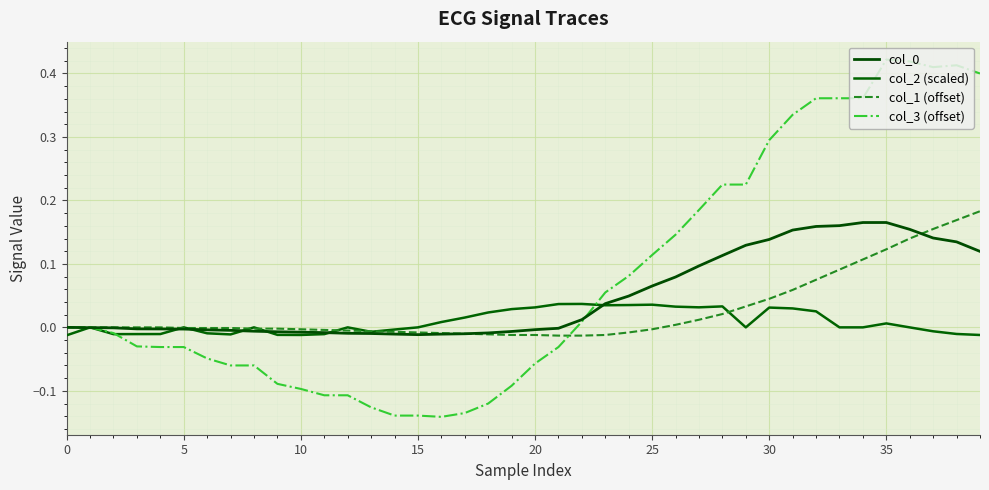

How many lines are shown in the chart?

4